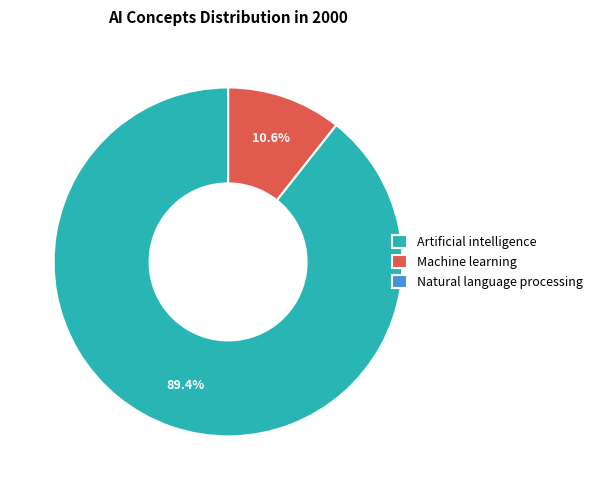

Between Artificial intelligence and Machine learning, which is larger?

Artificial intelligence